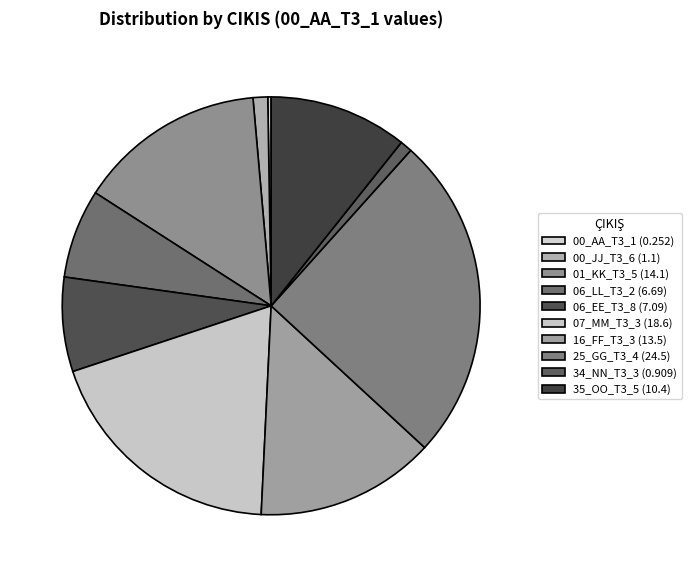

To the nearest percent, what percentage of the pie is 34_NN_T3_3?

1%